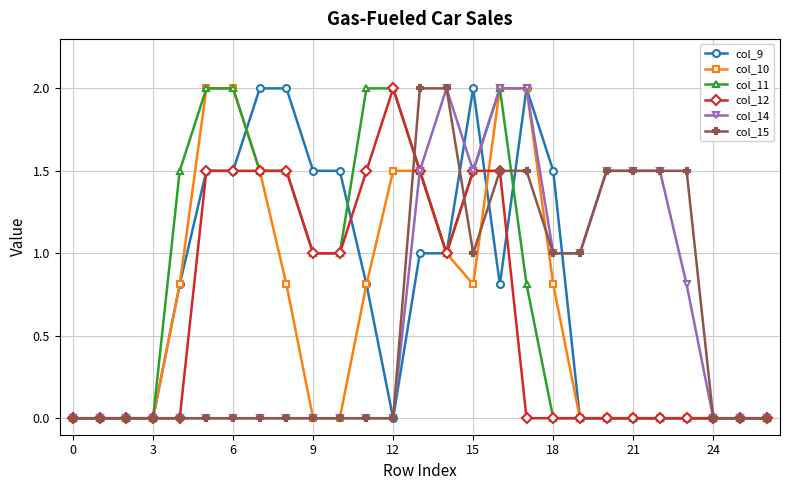

Reading right to left, transcribe all the data shown in this chart.

col_9: 0.0	0.0	0.0	0.0	0.0	0.0	0.0	0.0	1.5	2.0	0.8	2.0	1.0	1.0	0.0	0.8	1.5	1.5	2.0	2.0	1.5	1.5	0.8	0.0	0.0	0.0	0.0
col_10: 0.0	0.0	0.0	0.0	0.0	0.0	0.0	0.0	0.8	2.0	2.0	0.8	1.0	1.5	1.5	0.8	0.0	0.0	0.8	1.5	2.0	2.0	0.8	0.0	0.0	0.0	0.0
col_11: 0.0	0.0	0.0	0.0	0.0	0.0	0.0	0.0	0.0	0.8	2.0	1.5	1.0	1.5	2.0	2.0	1.0	1.0	1.5	1.5	2.0	2.0	1.5	0.0	0.0	0.0	0.0
col_12: 0.0	0.0	0.0	0.0	0.0	0.0	0.0	0.0	0.0	0.0	1.5	1.5	1.0	1.5	2.0	1.5	1.0	1.0	1.5	1.5	1.5	1.5	0.0	0.0	0.0	0.0	0.0
col_14: 0.0	0.0	0.0	0.8	1.5	1.5	1.5	1.0	1.0	2.0	2.0	1.5	2.0	1.5	0.0	0.0	0.0	0.0	0.0	0.0	0.0	0.0	0.0	0.0	0.0	0.0	0.0
col_15: 0.0	0.0	0.0	1.5	1.5	1.5	1.5	1.0	1.0	1.5	1.5	1.0	2.0	2.0	0.0	0.0	0.0	0.0	0.0	0.0	0.0	0.0	0.0	0.0	0.0	0.0	0.0